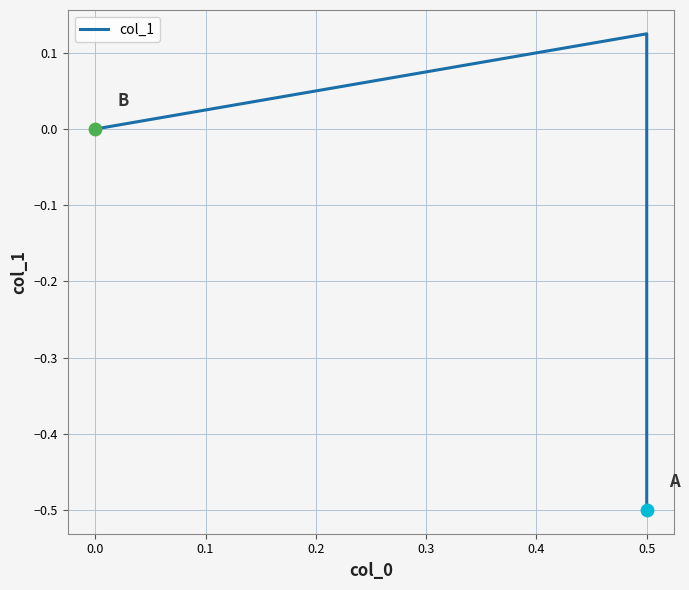

What is the change in value from −0.1 to 0.0?

+0.6